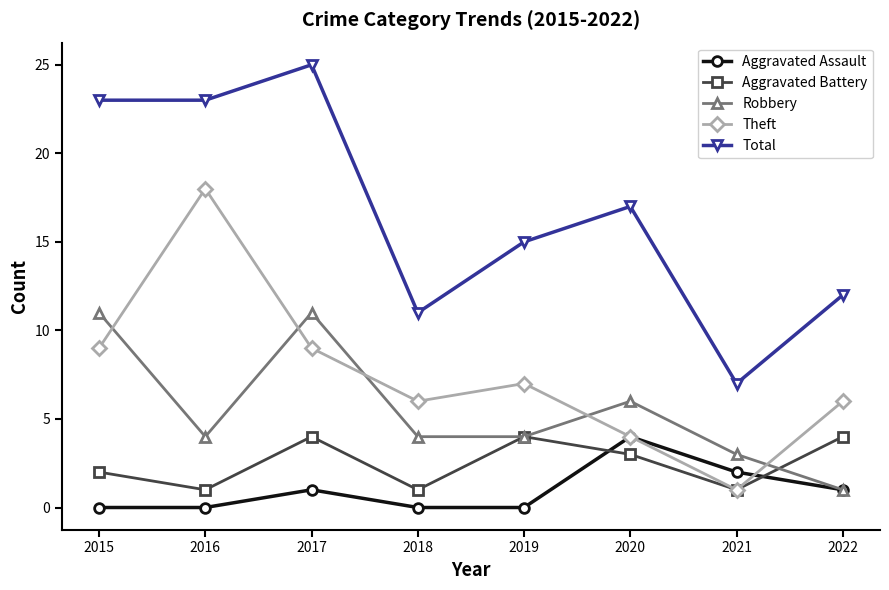

The Aggravated Assault series shows 1 at 2022. True or false?

True